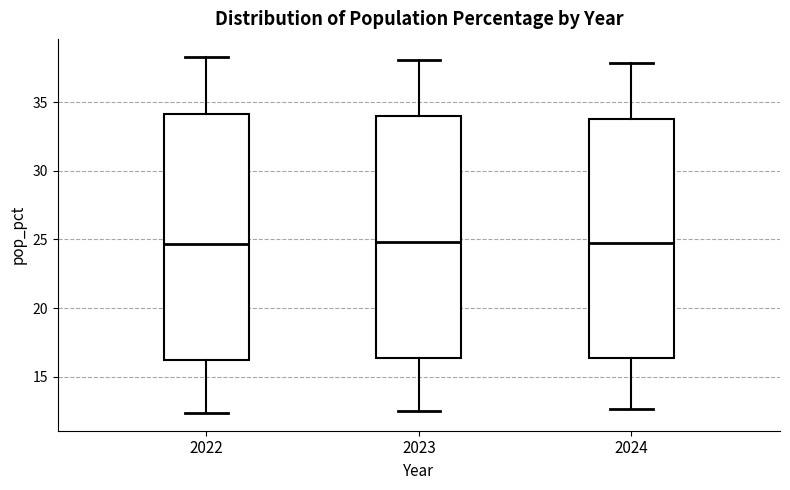

Where does the median line of the box at x = 2022 sit on the y-axis? The values are not printed on the chart, so give them approximately, as read against the axis.

24.5